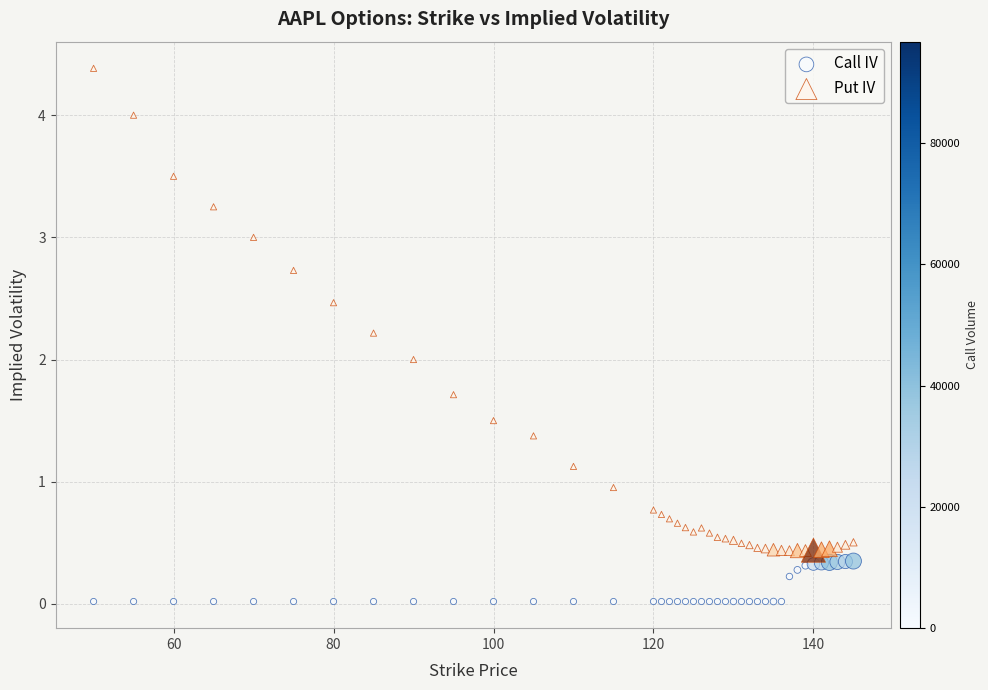

Which series reaches the minimum Y coordinate?

Call IV